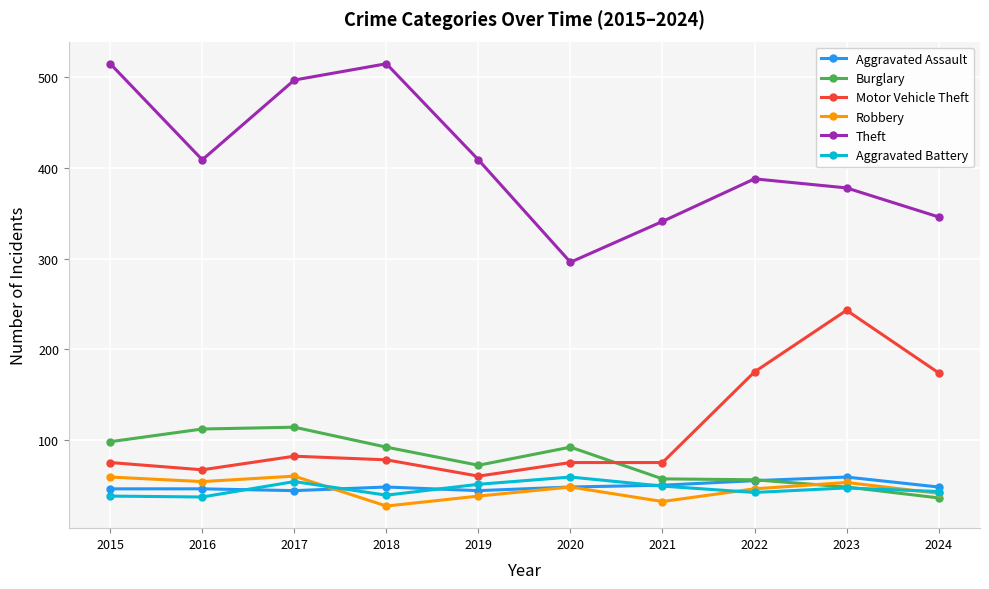

What is the value of the Robbery point at the 9th from the left?

53